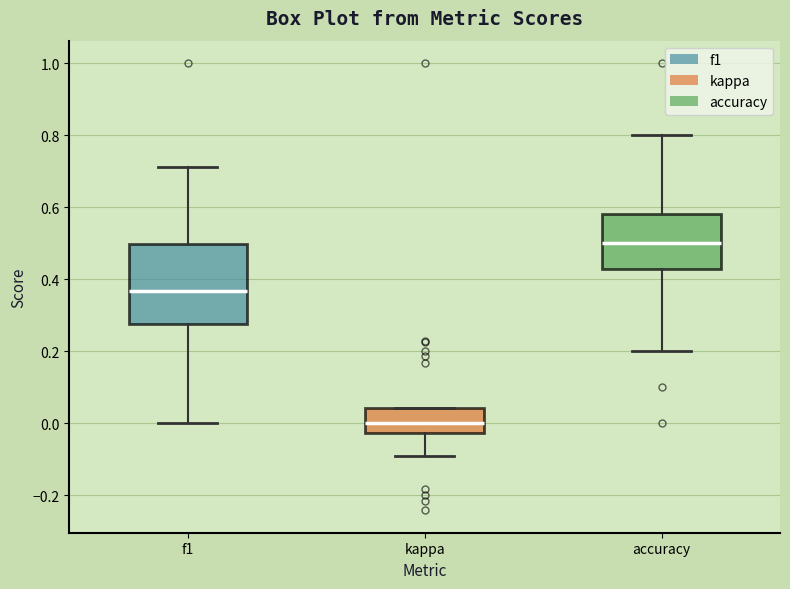

Reading left to right, read every box against the y-axis: the position of its median line, the range the box covers, and the ends of its whiskers. The values are not printed on the chart, so give them approximately, as read against the axis.

f1: median 0.36, box 0.28 to 0.50, whiskers 0.00 to 0.72
kappa: median 0.00, box -0.02 to 0.04, whiskers -0.10 to 0.04
accuracy: median 0.50, box 0.42 to 0.58, whiskers 0.20 to 0.80